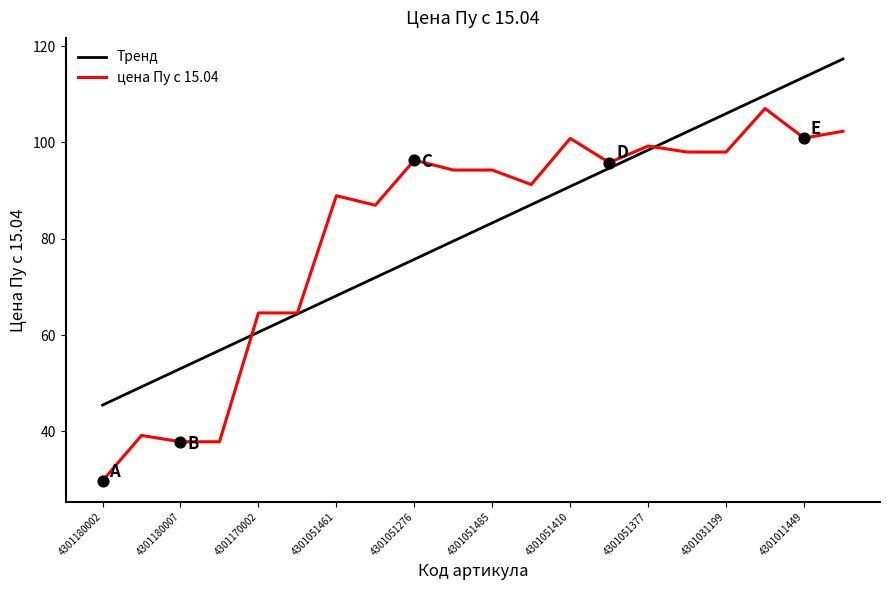

What is the change in value from 4301170002 to 4301051369?

+29.7